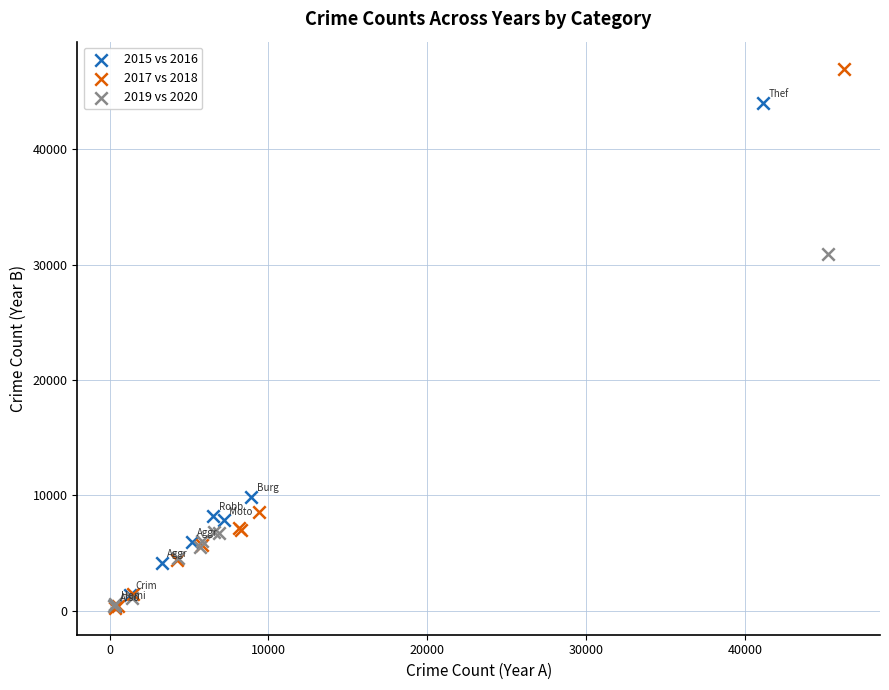

Which series has the widest spread of Y values?

2017 vs 2018